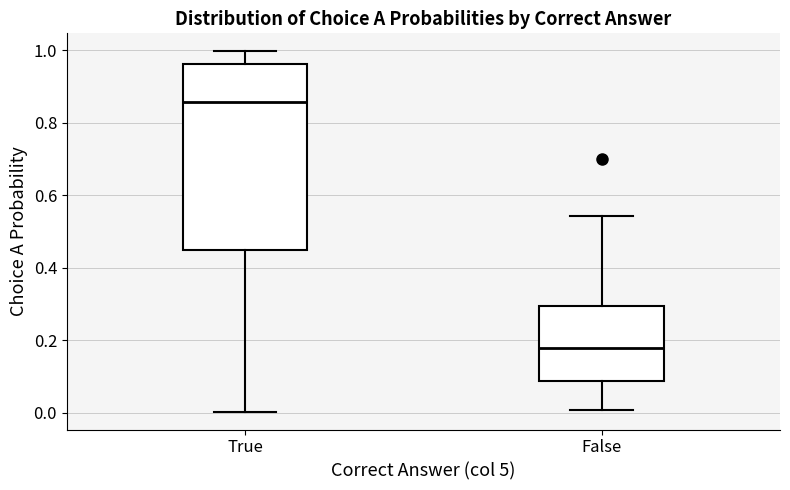

Where does the lower whisker of the box for True end on the y-axis? The values are not printed on the chart, so give them approximately, as read against the axis.

0.00